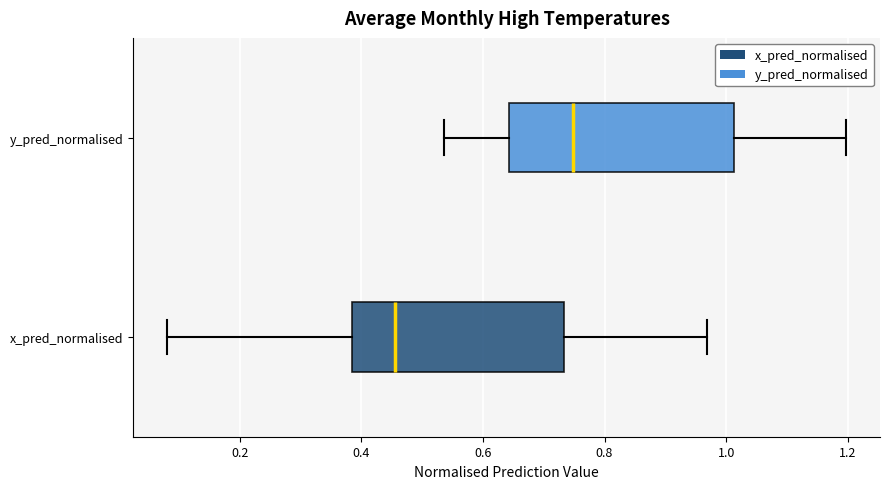

Where is the right edge of the box for y_pred_normalised on the x-axis? The values are not printed on the chart, so give them approximately, as read against the axis.

1.02